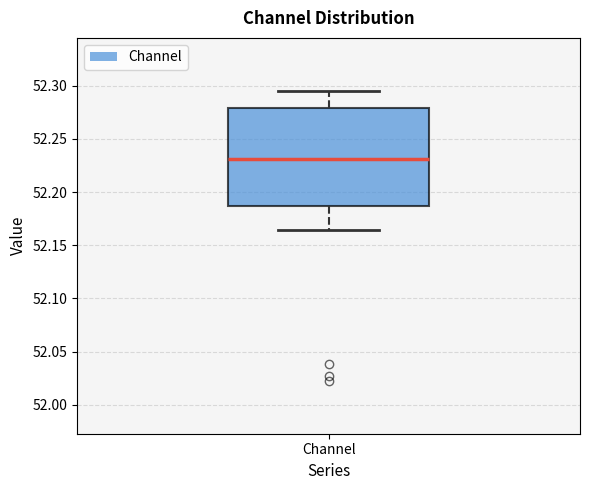

Where does the upper whisker of the box for Channel end on the y-axis? The values are not printed on the chart, so give them approximately, as read against the axis.

52.295